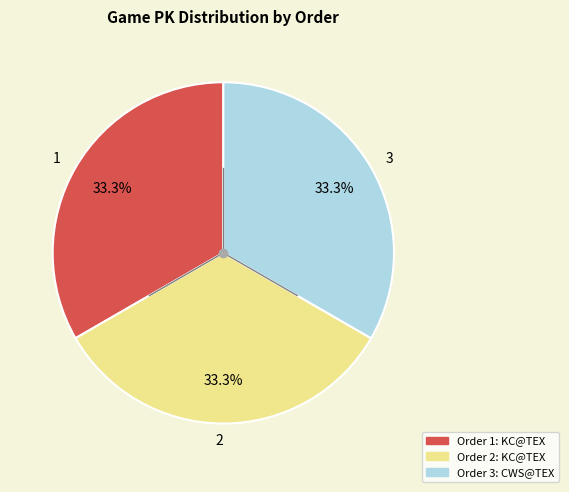

What is the total percentage of 1 and 2?

66.7%